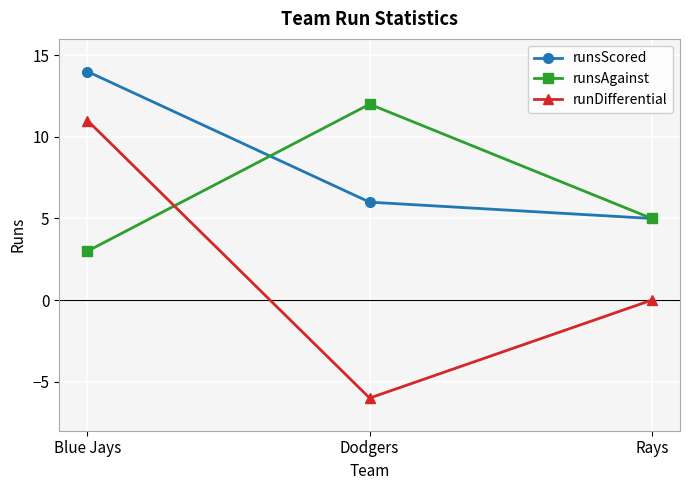

At which category is the sum across all series the highest?

Blue Jays